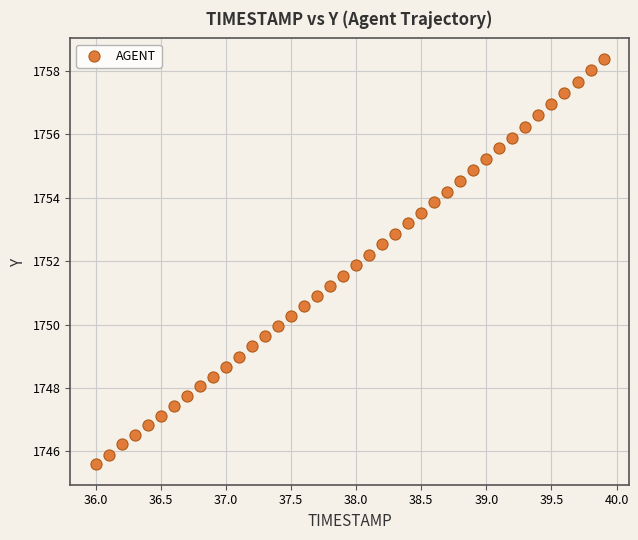

What is the range of X values (max minus min)?

3.9